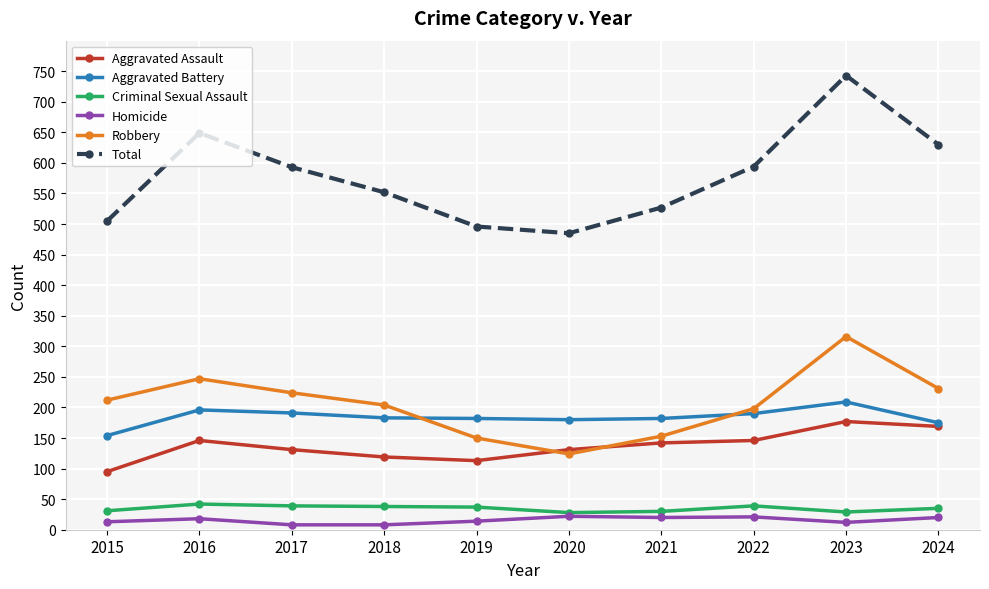

How many interior local valleys does the Total series have?

1